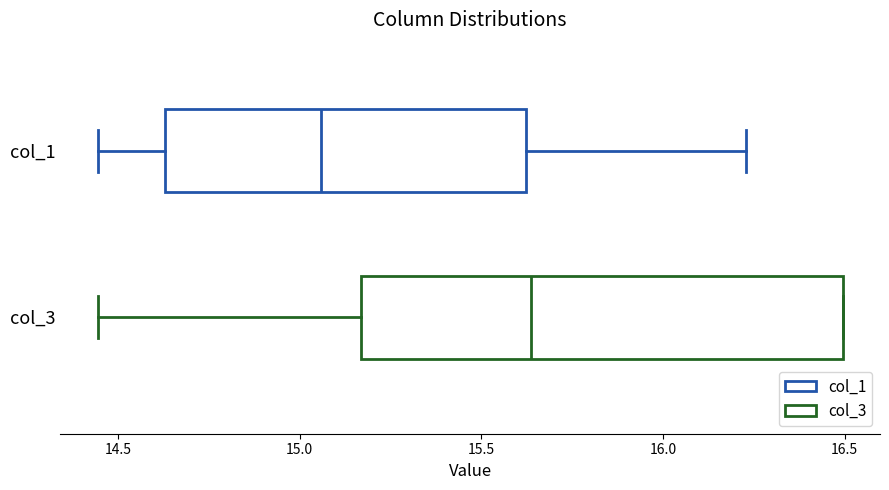

Where is the left edge of the box for col_3 on the x-axis? The values are not printed on the chart, so give them approximately, as read against the axis.

15.15